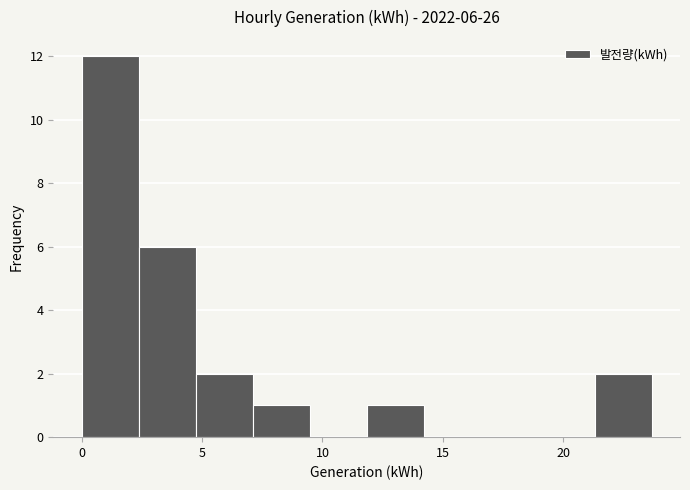

Which range on the x-axis has the tallest bar?

0.0 to 2.5